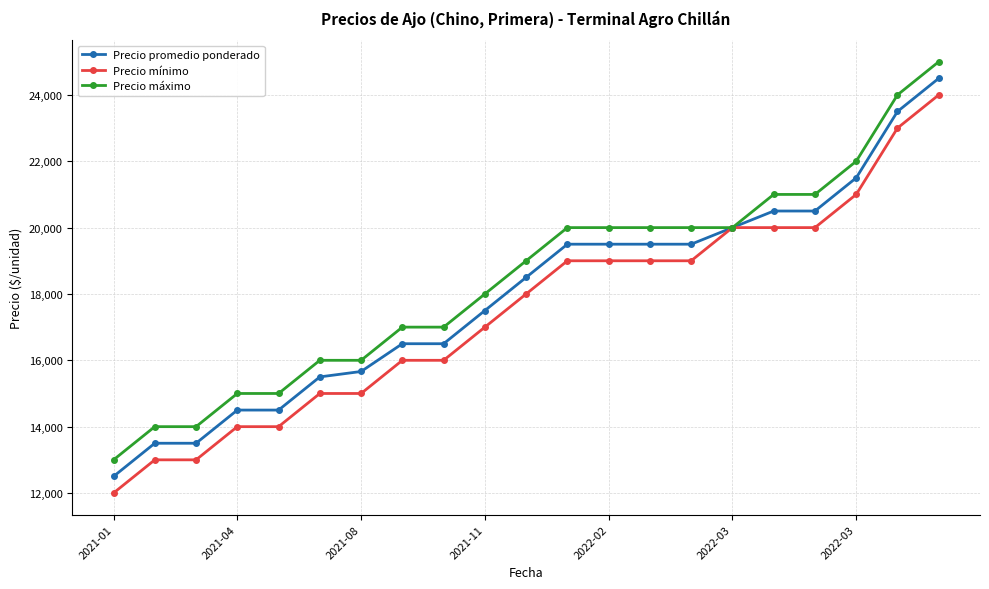

At how many categories does at least one series exceed 12775?

21